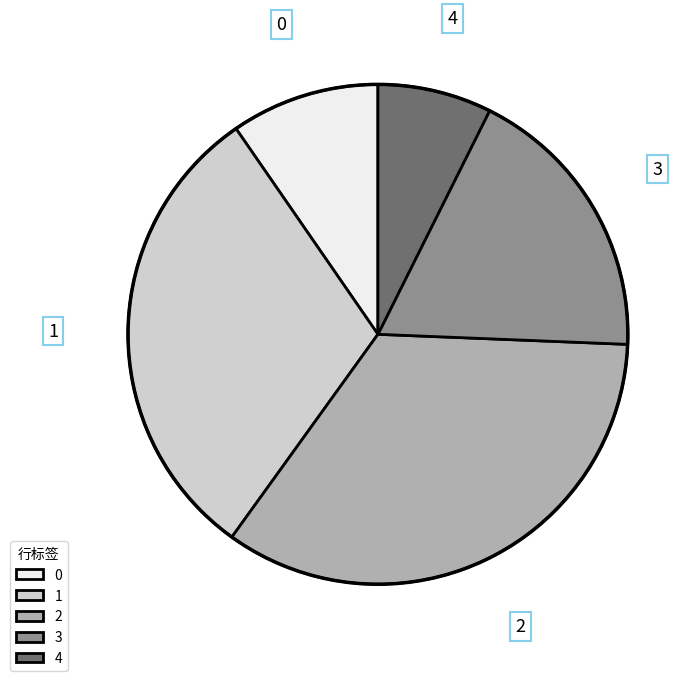

What is the largest slice in the pie chart?

2